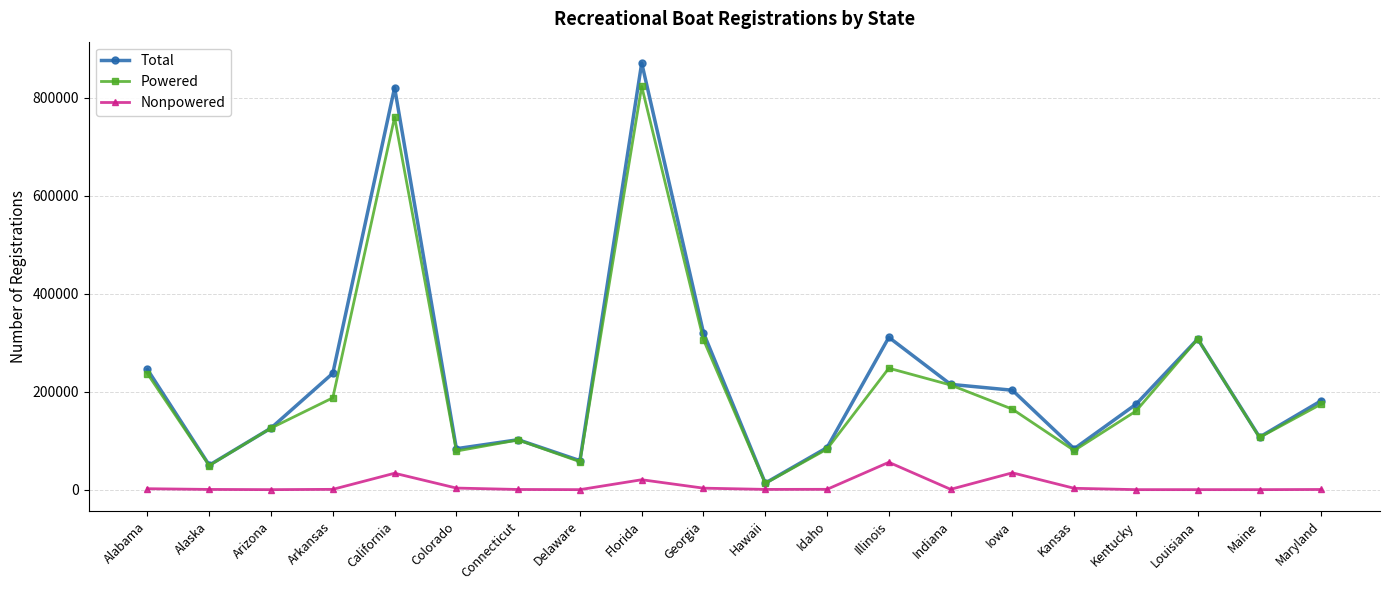

Rank the series at Arkansas from highest to lowest value.

Total, Powered, Nonpowered